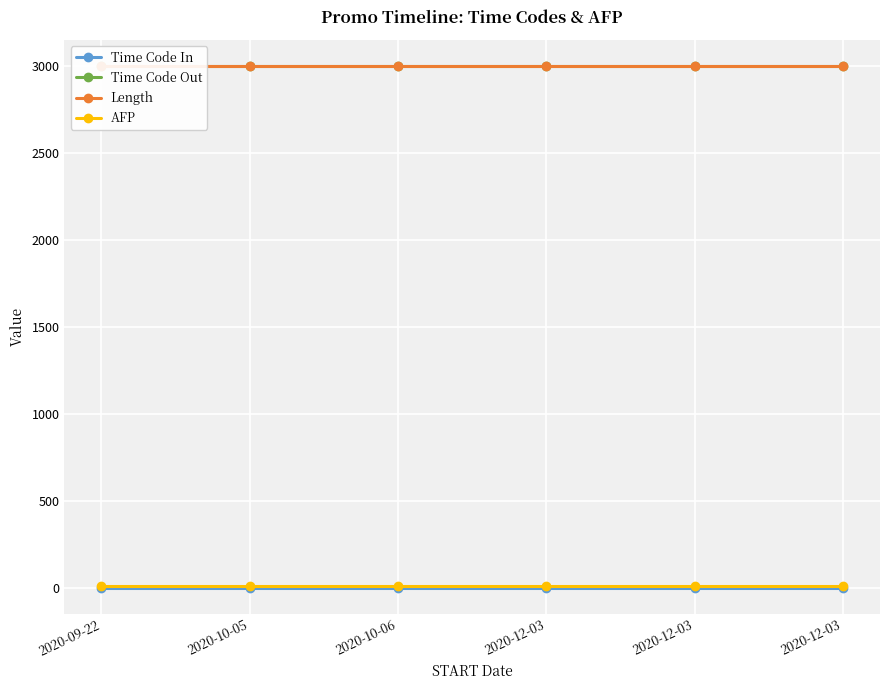

The value of Length at 2020-12-03 is 1587. True or false?

False